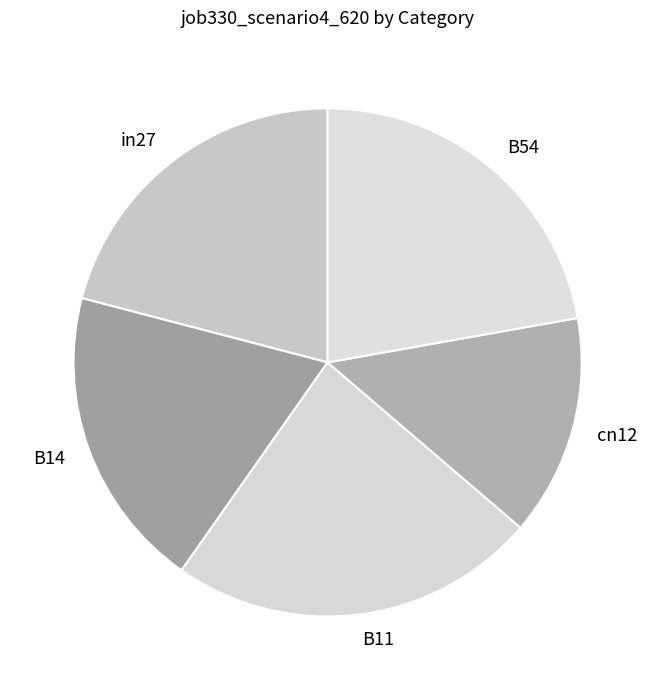

Is it true that B11 is 38% of the pie?

False